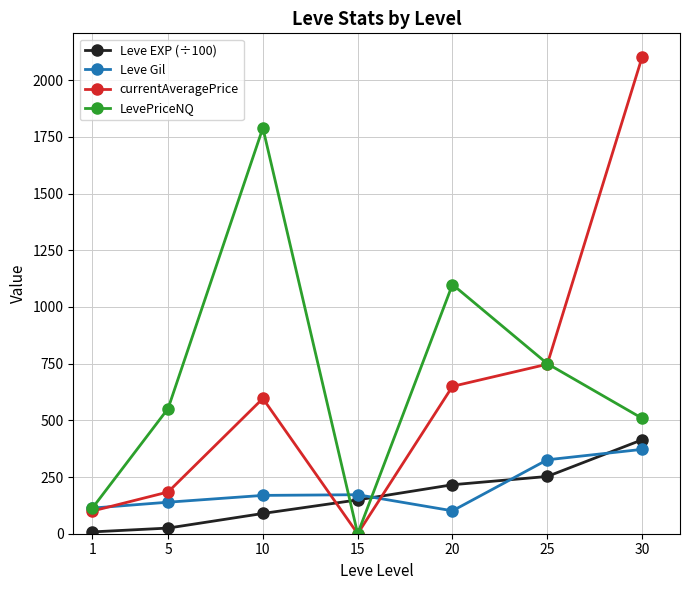

True or false: Leve EXP (÷100) has more than 1 points higher than both neighbors.

False